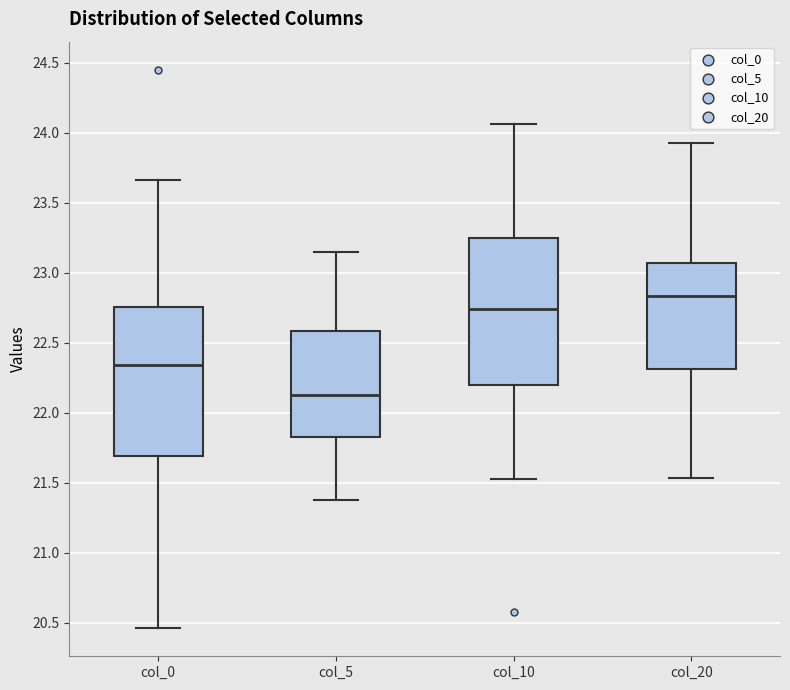

Reading left to right, read every box against the y-axis: the position of its median line, the range the box covers, and the ends of its whiskers. The values are not printed on the chart, so give them approximately, as read against the axis.

col_0: median 22.35, box 21.70 to 22.75, whiskers 20.45 to 23.65
col_5: median 22.15, box 21.85 to 22.60, whiskers 21.40 to 23.15
col_10: median 22.75, box 22.20 to 23.25, whiskers 21.55 to 24.05
col_20: median 22.85, box 22.30 to 23.05, whiskers 21.55 to 23.95